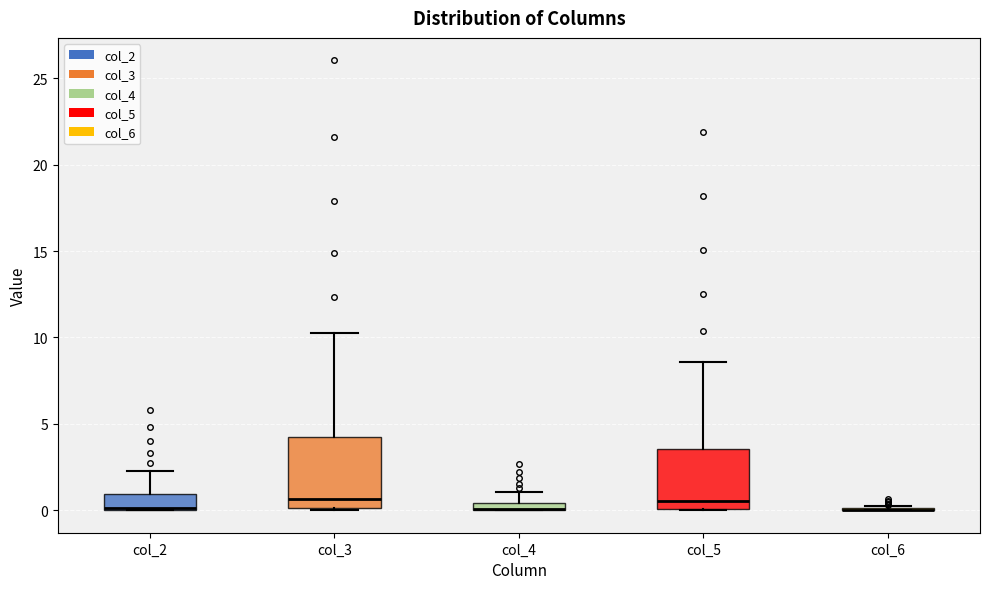

Where does the median line of the box for col_3 sit on the y-axis? The values are not printed on the chart, so give them approximately, as read against the axis.

0.5